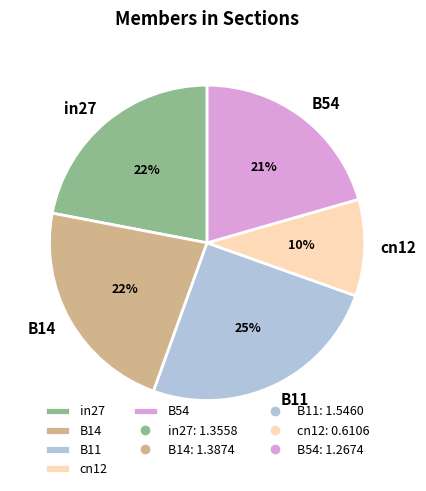

Is B54 the majority of the pie?

No